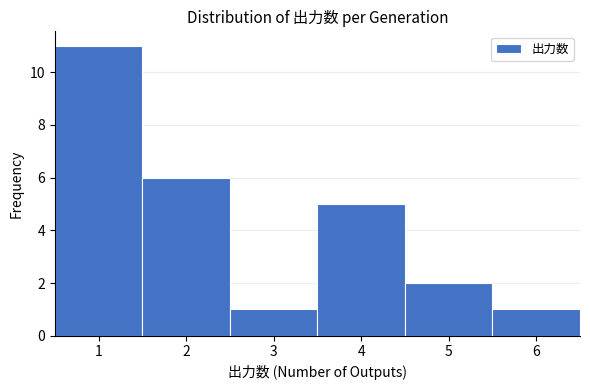

Over which range of the x-axis is the bar tallest?

0.5 to 1.5